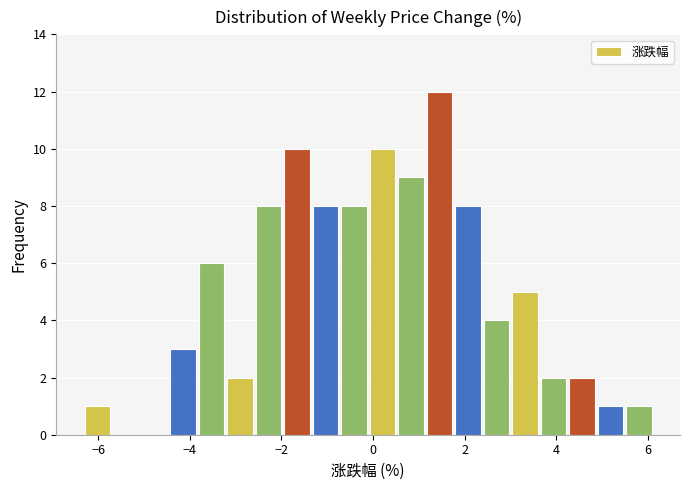

Read against the x-axis, roughly where is the centre of the tallest bar?

1.4